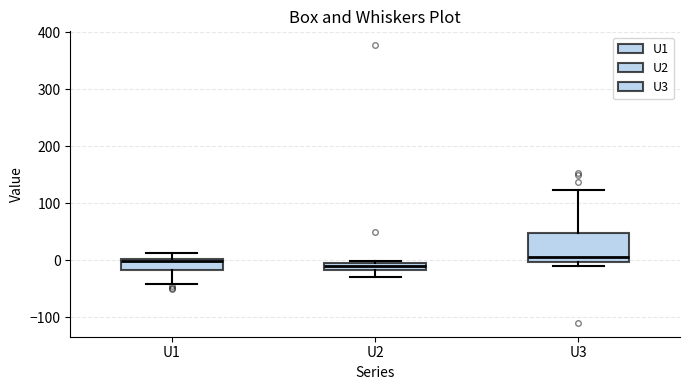

Which box is the tallest, from its lower edge to its upper edge?

U3